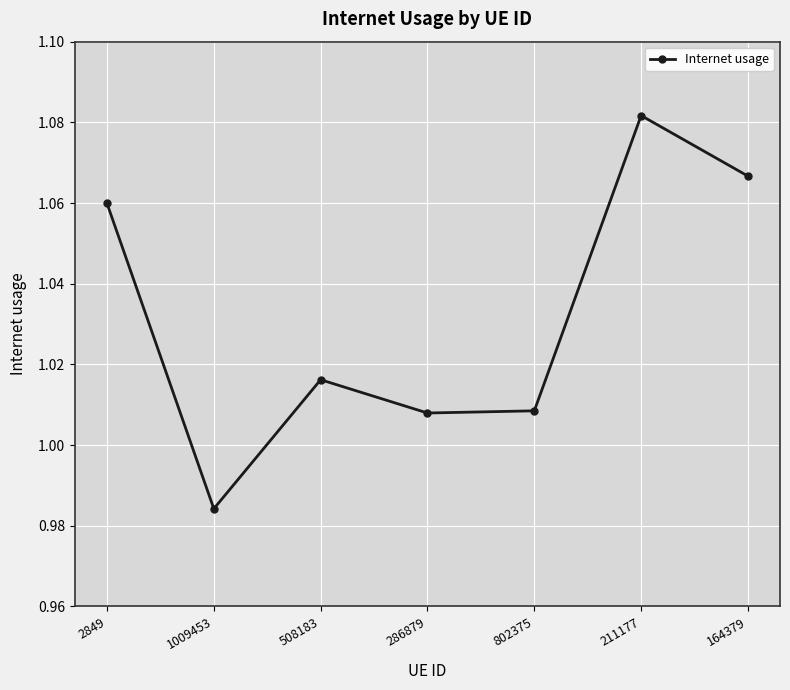

Where is the first local maximum?

508183